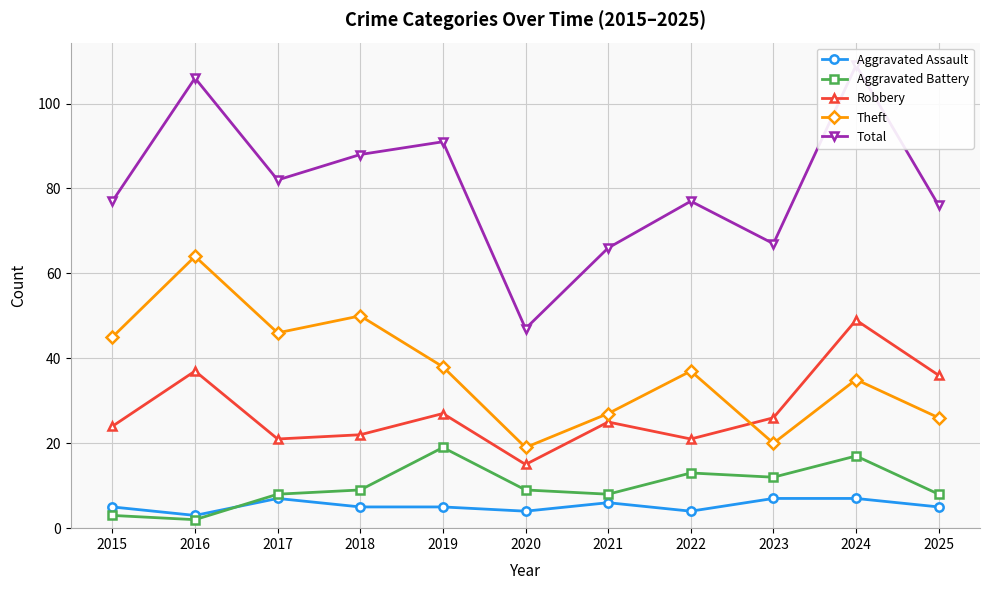

Which series has the widest spread of values?

Total